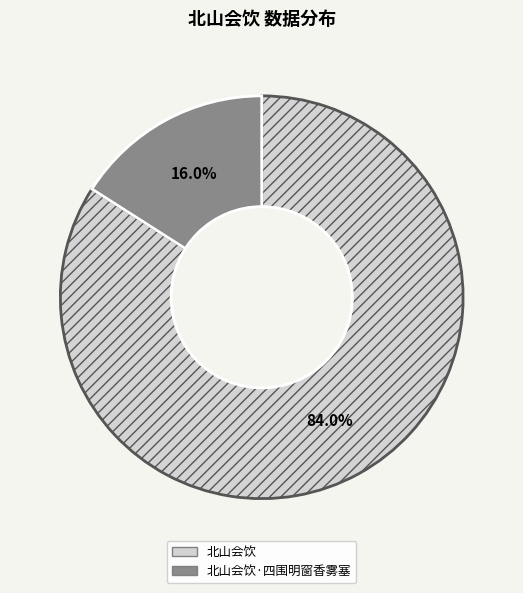

How many segments does this pie chart have?

2